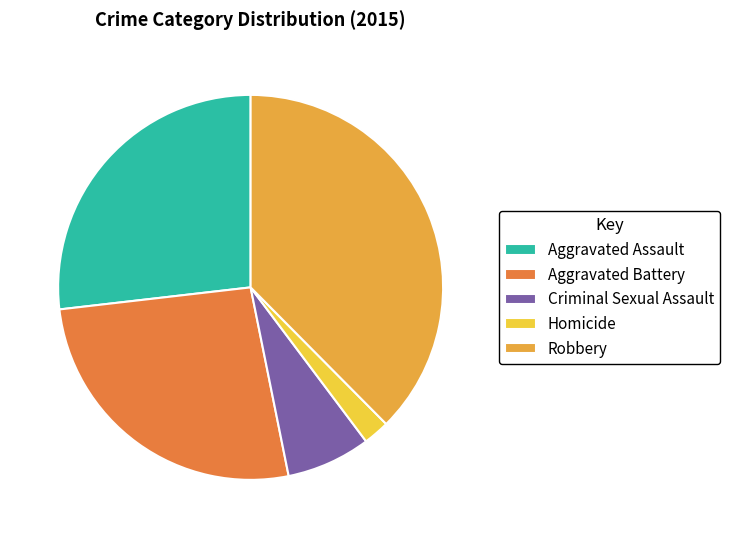

Count the number of slices in the pie.

5